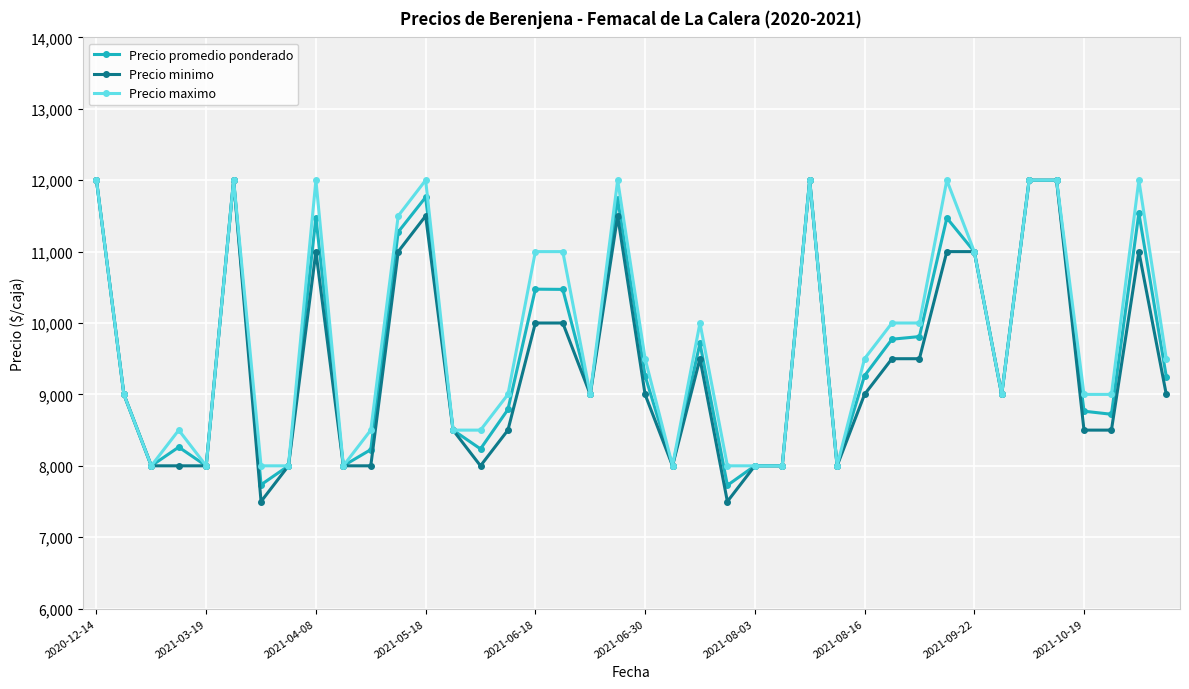

Rank the series by their average value, from highest to lowest.

Precio maximo, Precio promedio ponderado, Precio minimo